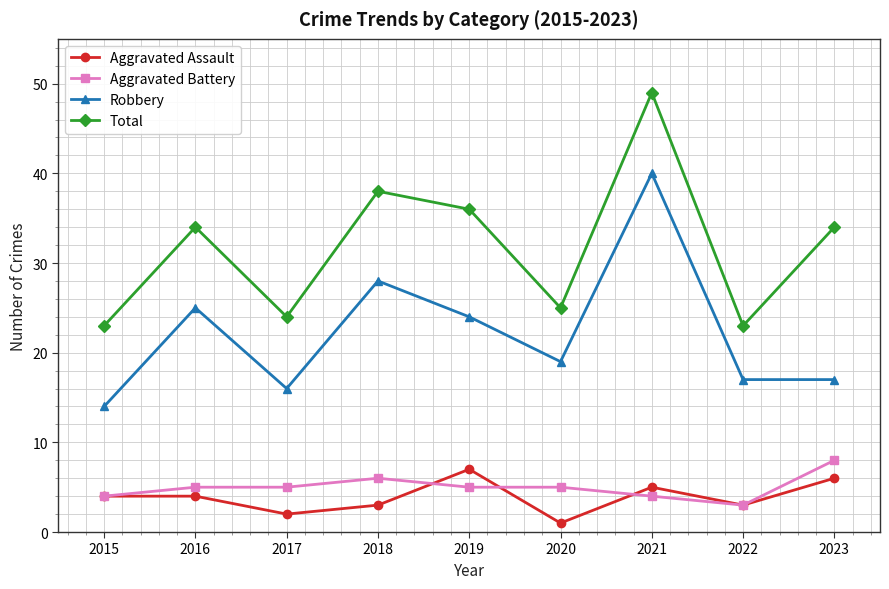

What is the value of the Aggravated Battery point at the 2nd from the left?

5